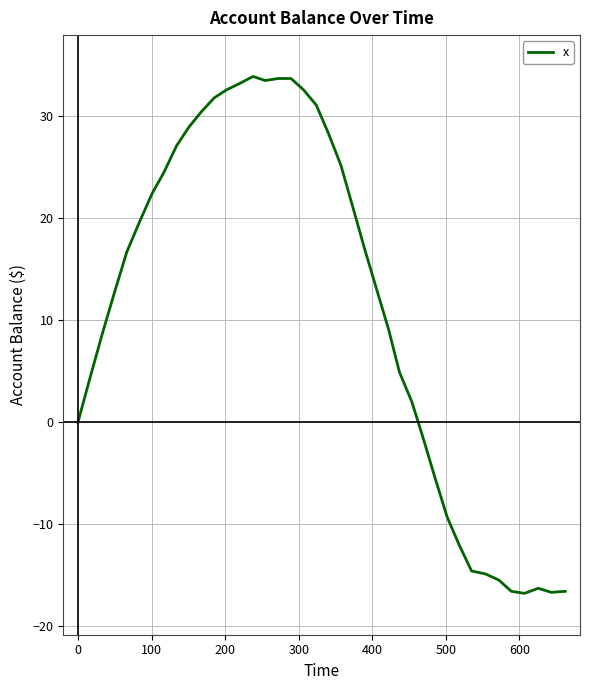

What is the smallest value displayed?

-16.8